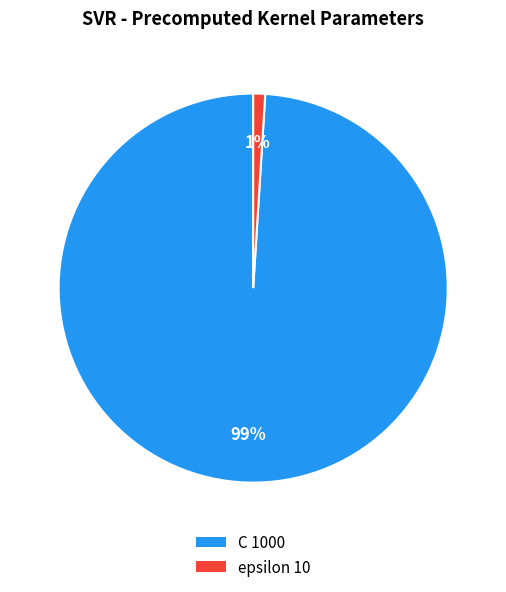

Which category accounts for the majority?

C